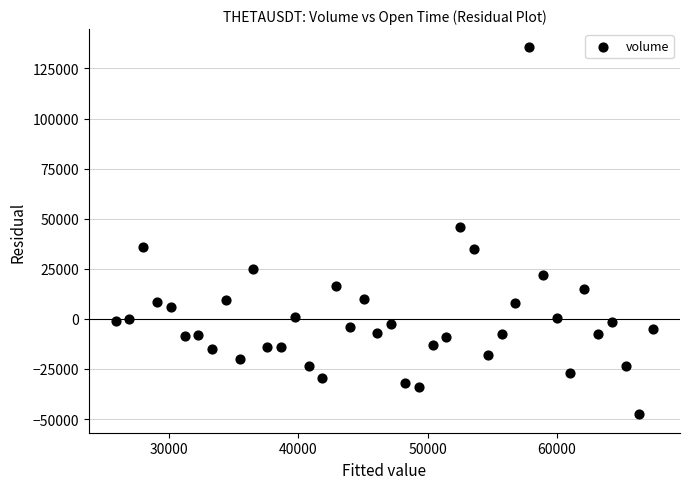

What is the range of X values (max minus min)?

41524.0